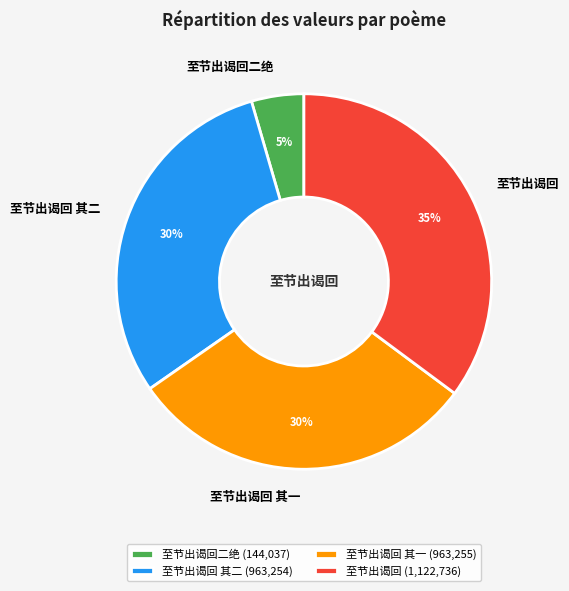

What is the ratio of the value at 至节出谒回 to the value at 至节出谒回 其二?

1.2